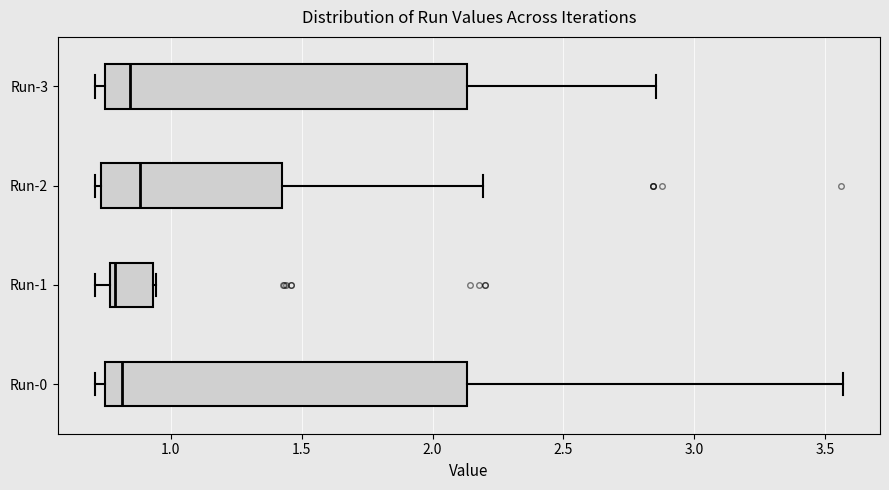

Reading bottom to top, transcribe this box plot: for each box, give where its median line is, the range the box spans, and where its two whiskers end, as read against the x-axis. The values are not printed on the chart, so give them approximately, as read against the axis.

Run-0: median 0.80, box 0.75 to 2.15, whiskers 0.70 to 3.55
Run-1: median 0.80, box 0.75 to 0.95, whiskers 0.70 to 0.95
Run-2: median 0.90, box 0.75 to 1.45, whiskers 0.70 to 2.20
Run-3: median 0.85, box 0.75 to 2.15, whiskers 0.70 to 2.85